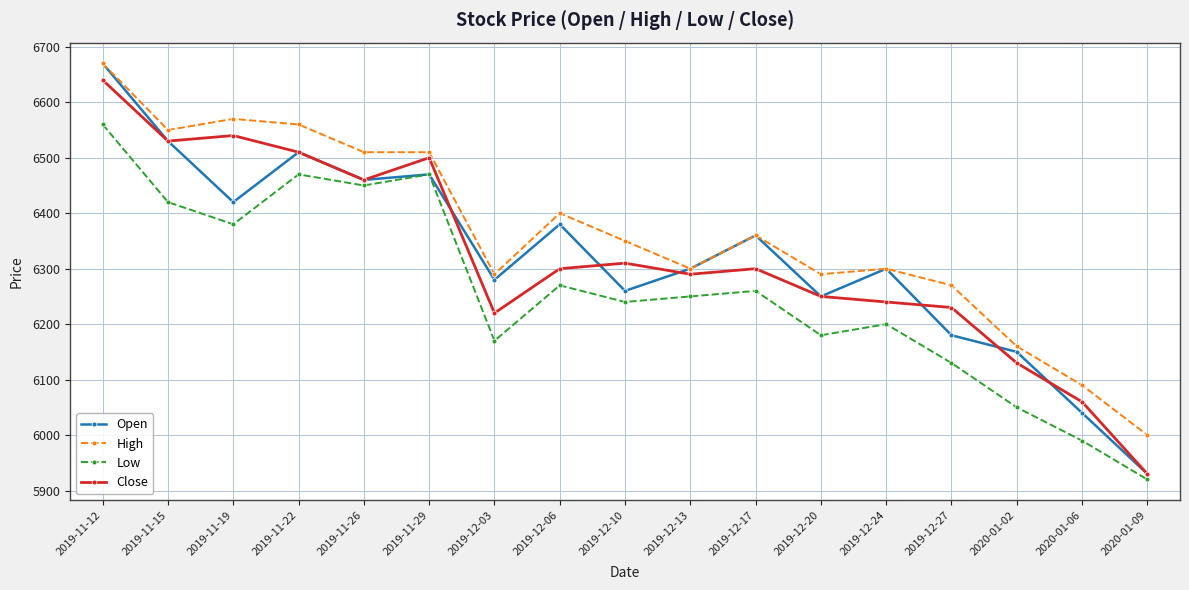

At which category does Open reach its first local valley?

2019-11-19